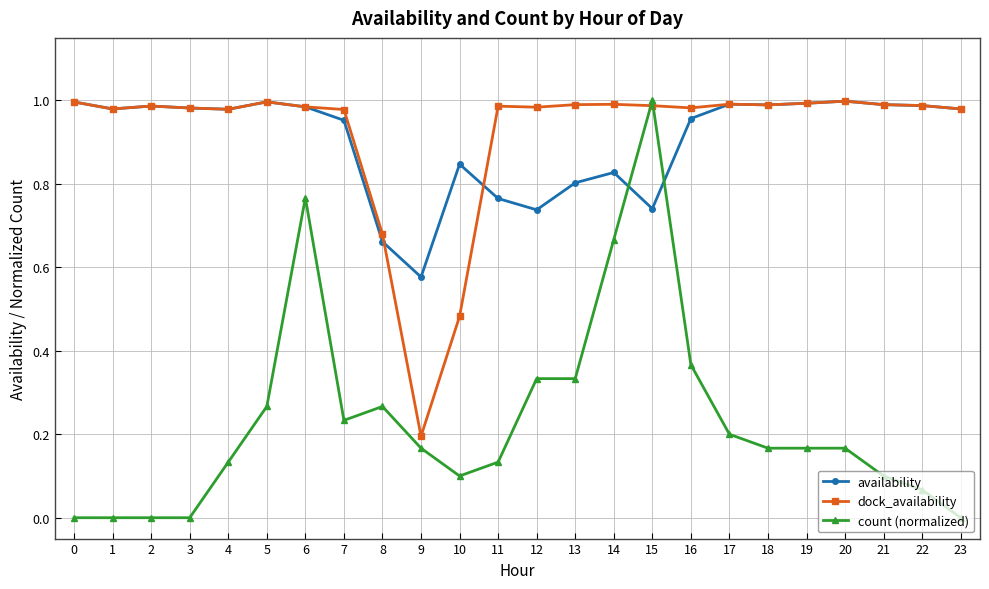

The value of availability at 10 is 0.5. True or false?

False